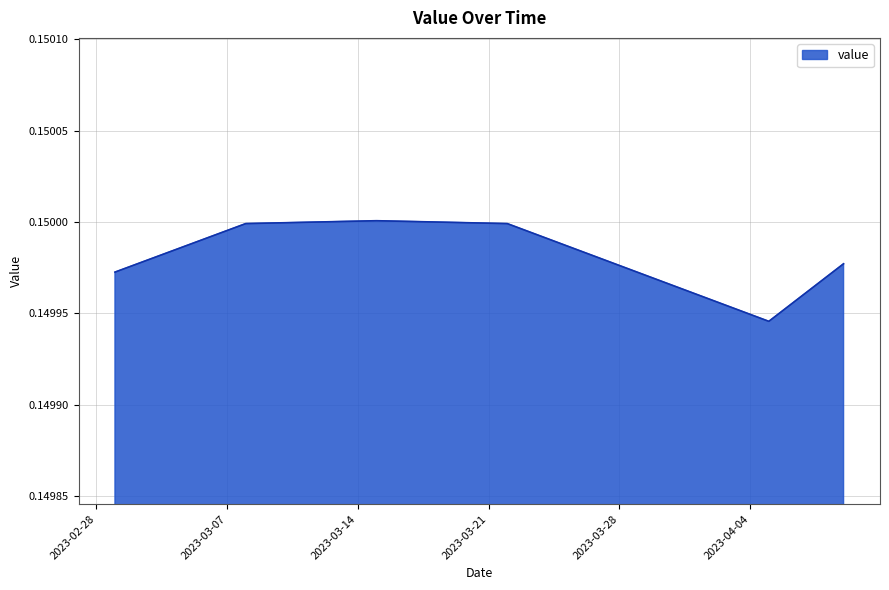

How many points are higher than both their immediate neighbors (excluding endpoints)?

1